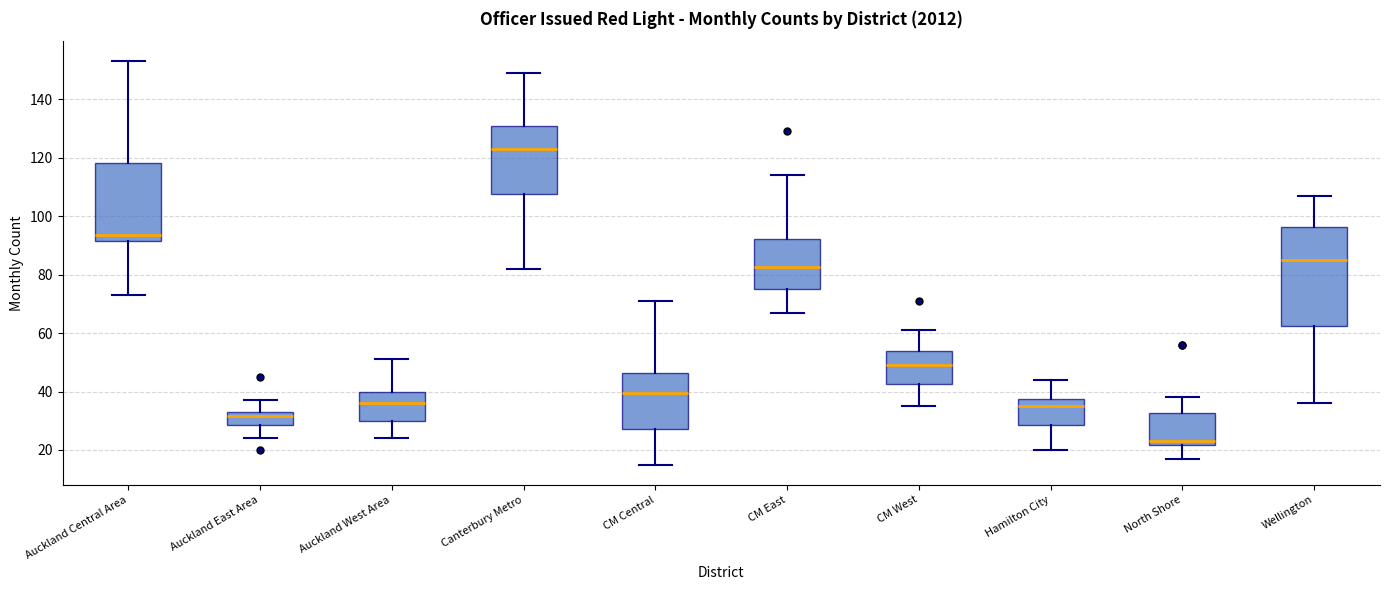

Which box's median line is the lowest?

North Shore